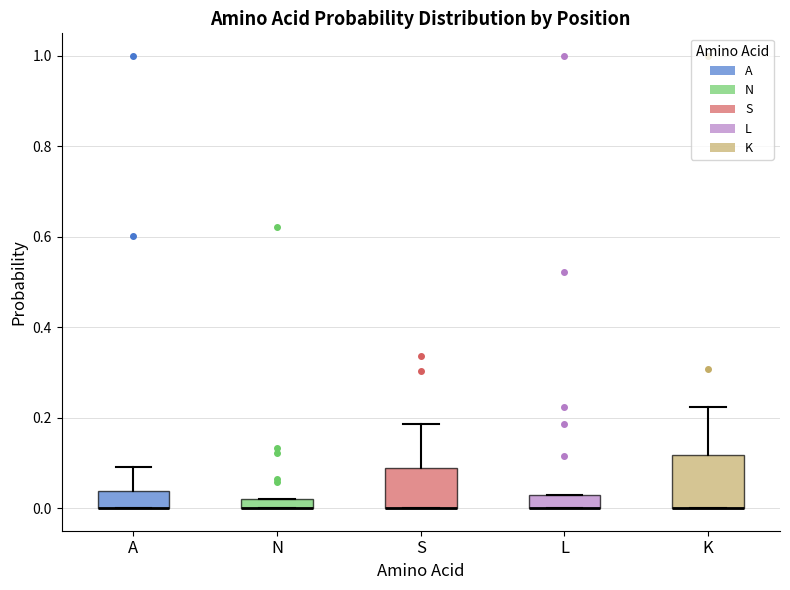

Where is the lower edge of the box for K on the y-axis? The values are not printed on the chart, so give them approximately, as read against the axis.

0.00